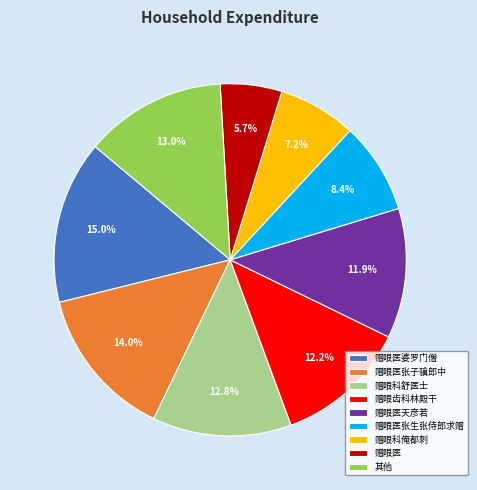

Is the sum of 赠眼科俺都刺 and 赠眼医 greater than half?

No